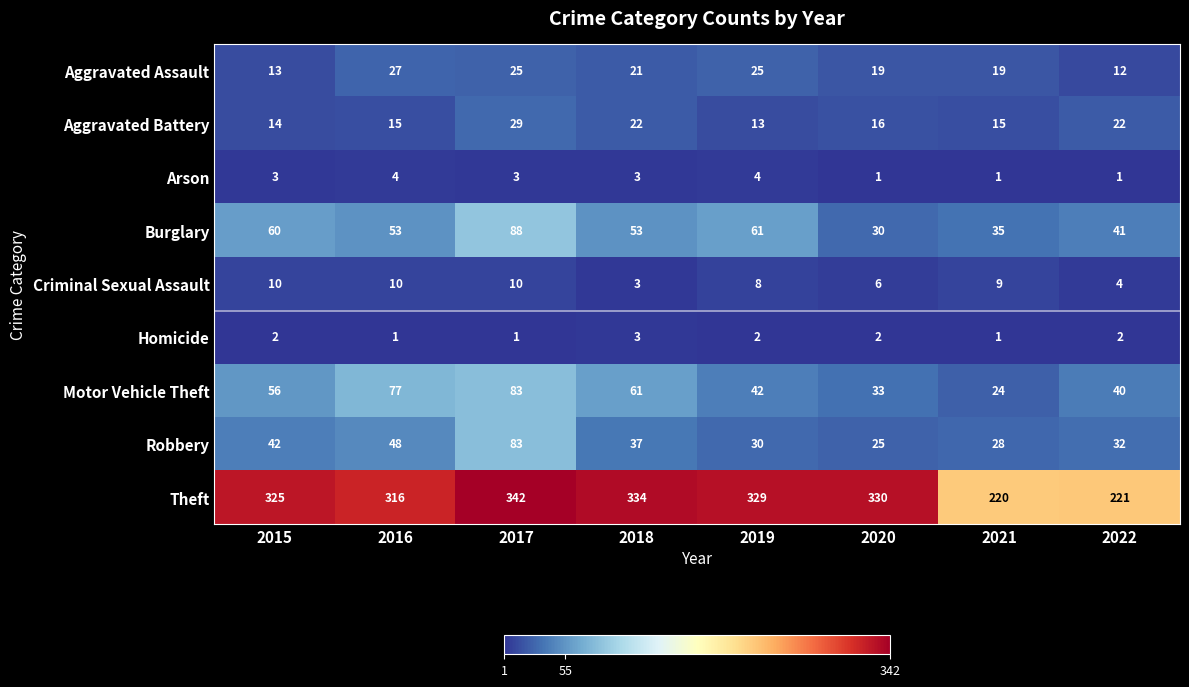

True or false: Burglary has a value of 88 at 2017.

True